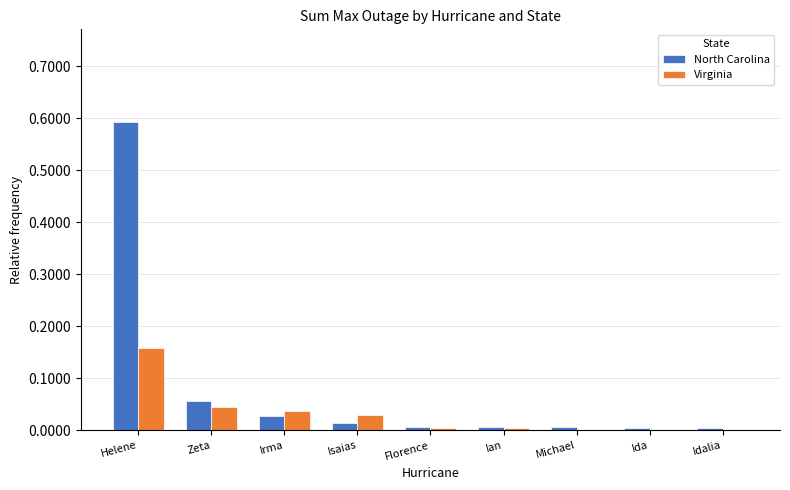

Which series has the largest total across all categories?

North Carolina